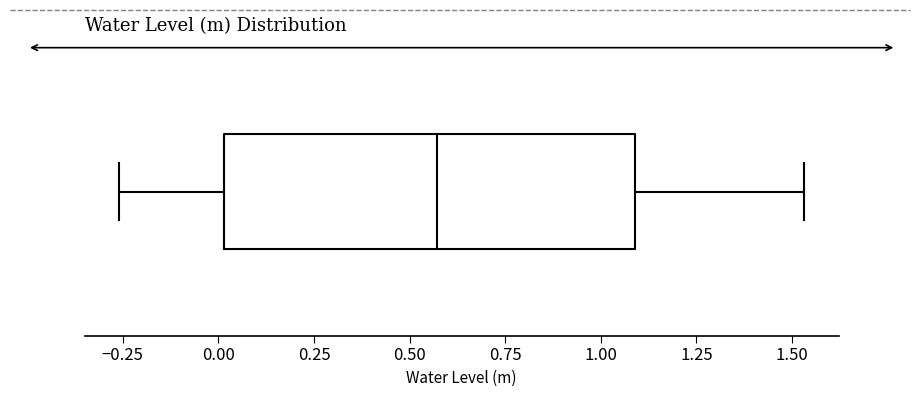

Read this box plot against the x-axis: the position of the median line, the range covered by the box, and the ends of both whiskers. The values are not printed on the chart, so give them approximately, as read against the axis.

median 0.55, box 0.00 to 1.10, whiskers -0.25 to 1.55